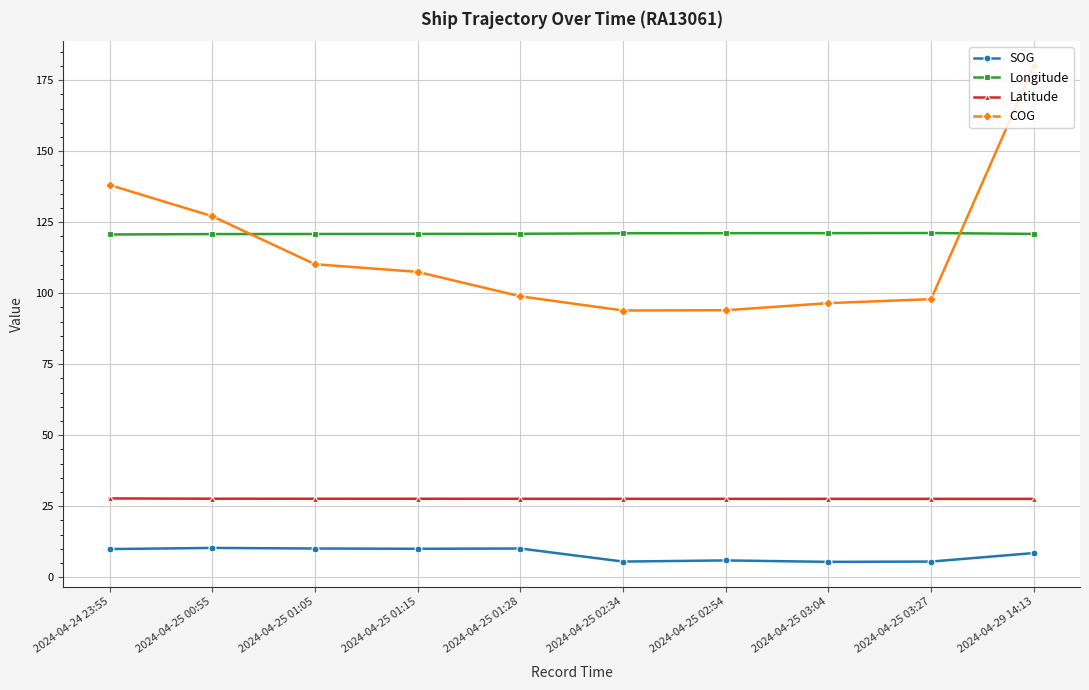

True or false: Latitude has a value of 18.7 at 2024-04-25 03:27.

False